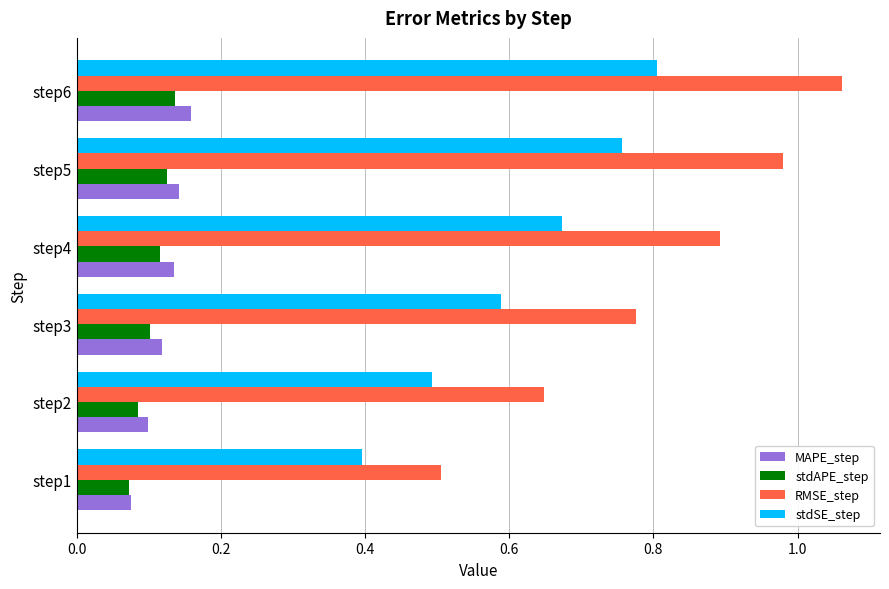

List the labels in order of stdAPE_step value, largest first.

step6, step5, step4, step3, step2, step1